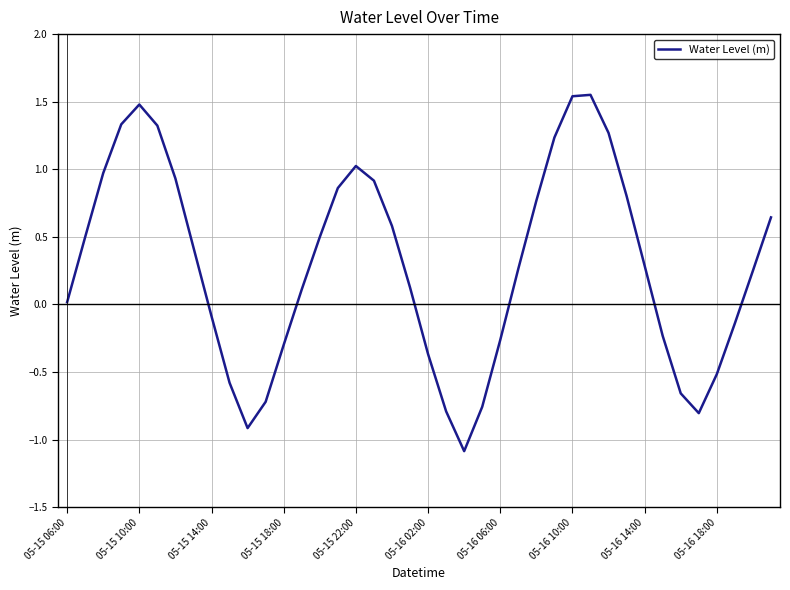

Does the chart have visible grid lines?

Yes